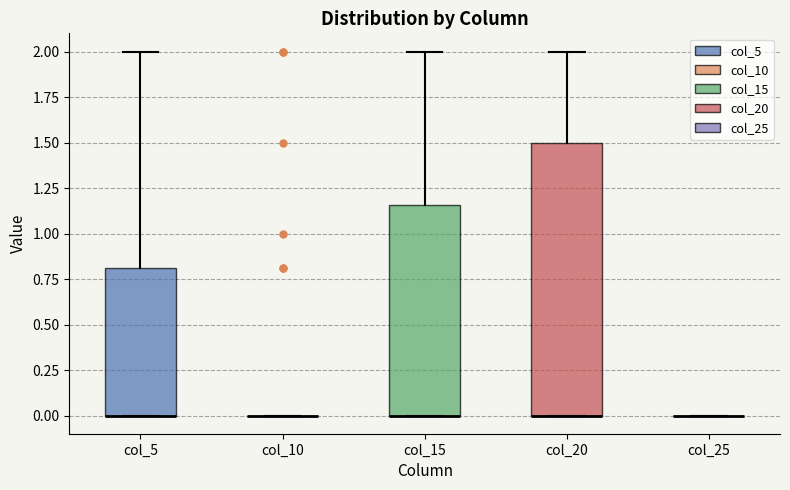

Reading left to right, read every box against the y-axis: the position of its median line, the range the box covers, and the ends of its whiskers. The values are not printed on the chart, so give them approximately, as read against the axis.

col_5: median 0.00 (drawn on the box's lower edge), box 0.00 to 0.80, whiskers 0.00 to 2.00
col_10: box collapsed to a line at 0.00, whiskers 0.00 to 0.00
col_15: median 0.00 (drawn on the box's lower edge), box 0.00 to 1.15, whiskers 0.00 to 2.00
col_20: median 0.00 (drawn on the box's lower edge), box 0.00 to 1.50, whiskers 0.00 to 2.00
col_25: box collapsed to a line at 0.00, whiskers 0.00 to 0.00